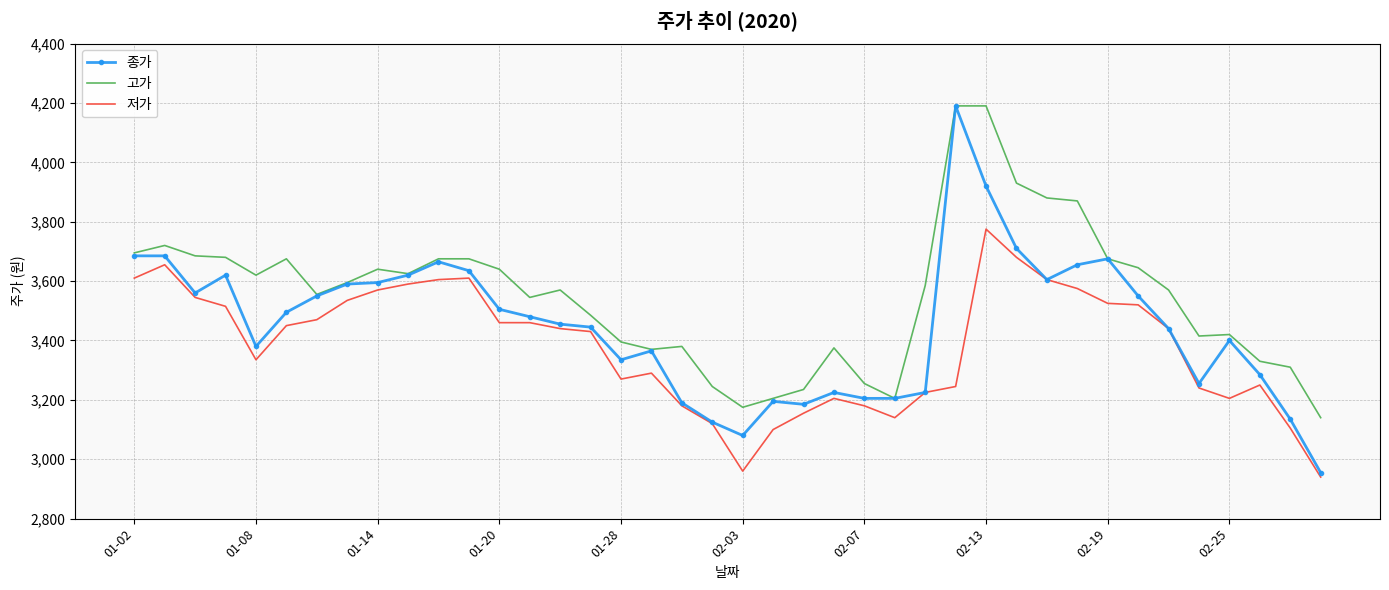

True or false: 고가 and 저가 cross at least once.

False